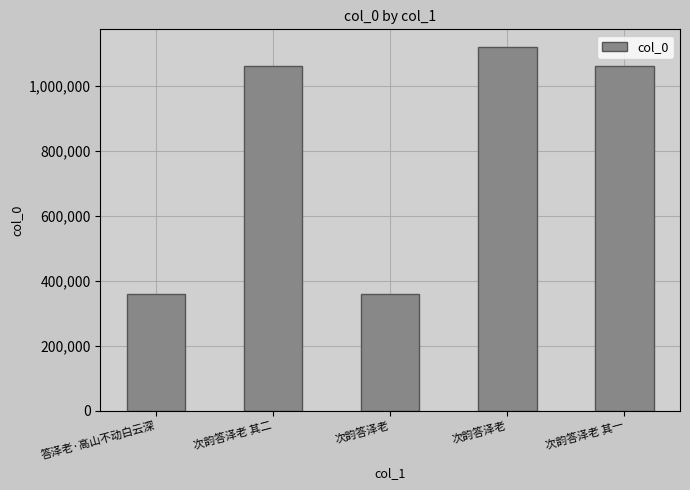

How many bars are there in total?

5